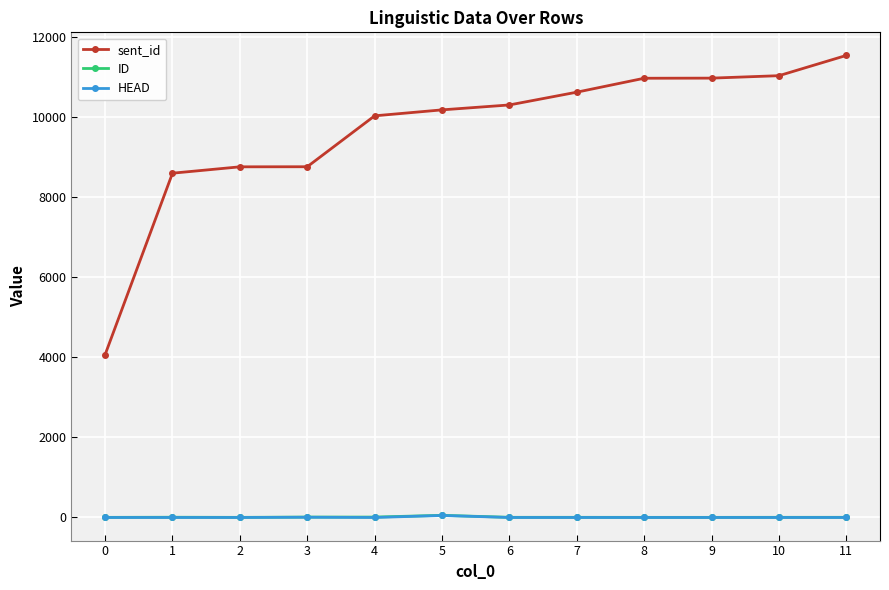

True or false: ID and sent_id intersect in this chart.

False